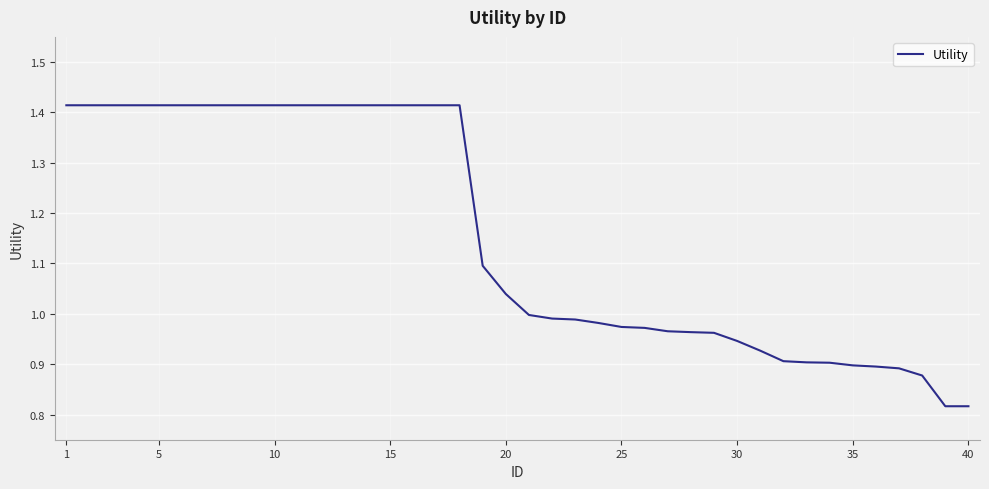

How many lines are shown in the chart?

1